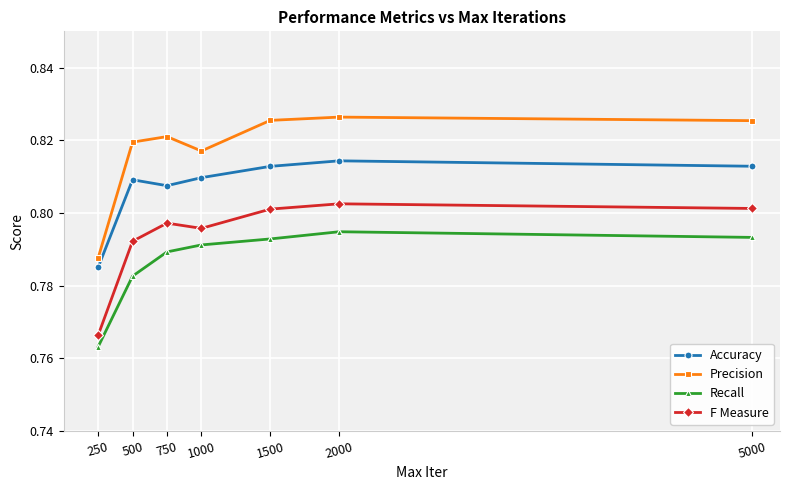

Where is Recall nearest to the value 0?

250